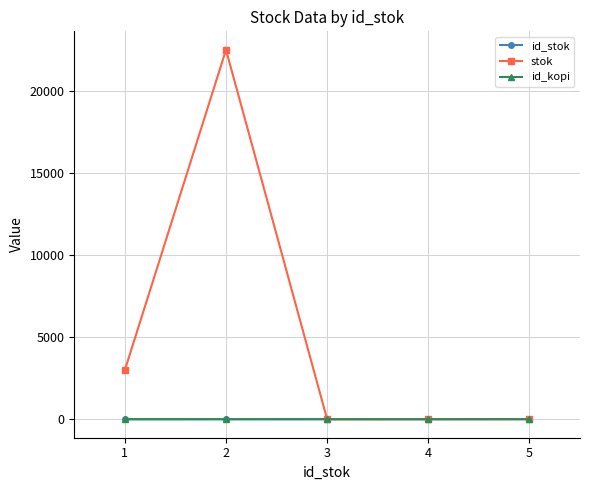

What is the maximum value shown in the chart?

22537